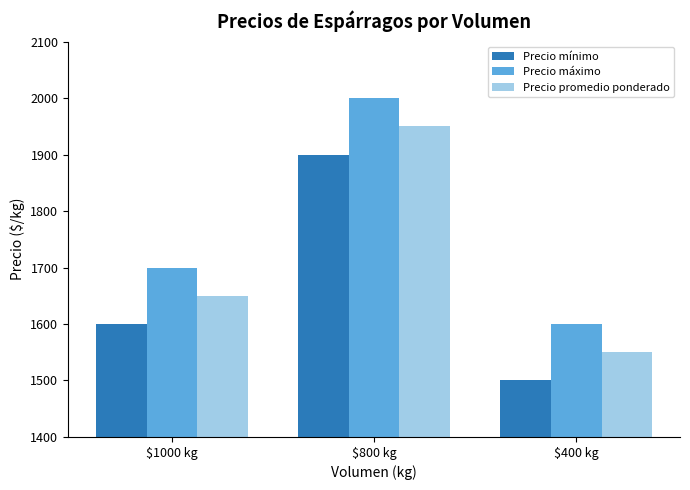

What is the difference between the highest and lowest values at $800 kg?

100